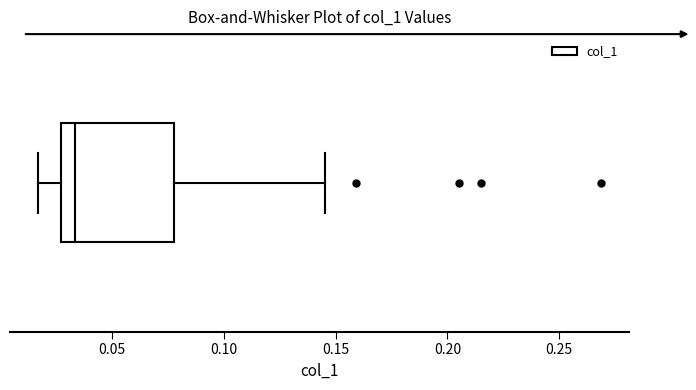

Transcribe this box plot: give where the median line is, the range the box spans, and where the two whiskers end, as read against the x-axis. The values are not printed on the chart, so give them approximately, as read against the axis.

median 0.035, box 0.025 to 0.080, whiskers 0.015 to 0.145